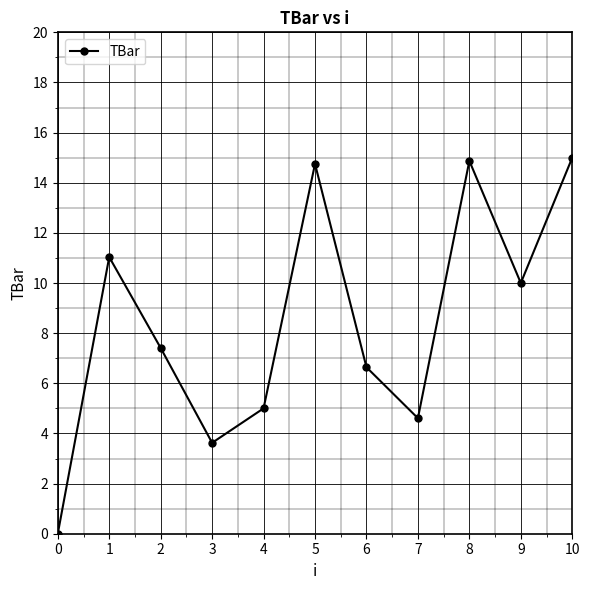

How many data points does each series have?

11